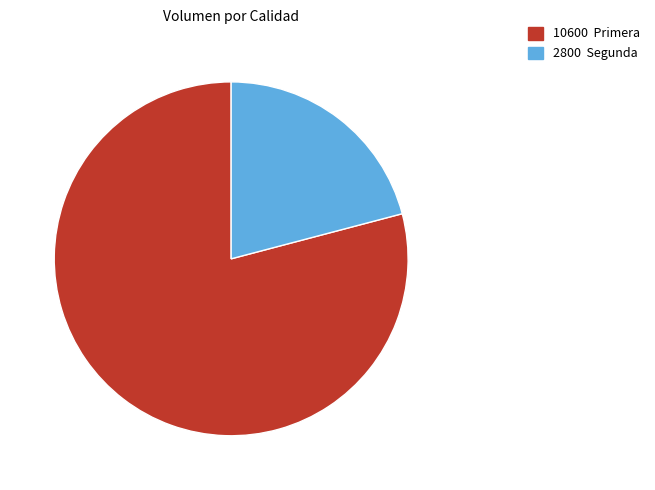

How many segments does this pie chart have?

2